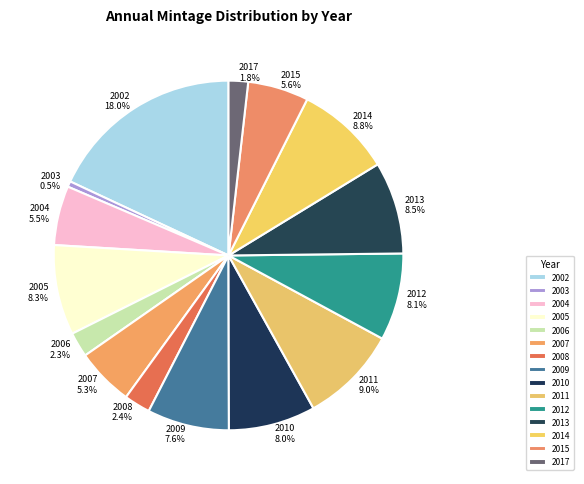

True or false: 2011 accounts for 23% of the total.

False